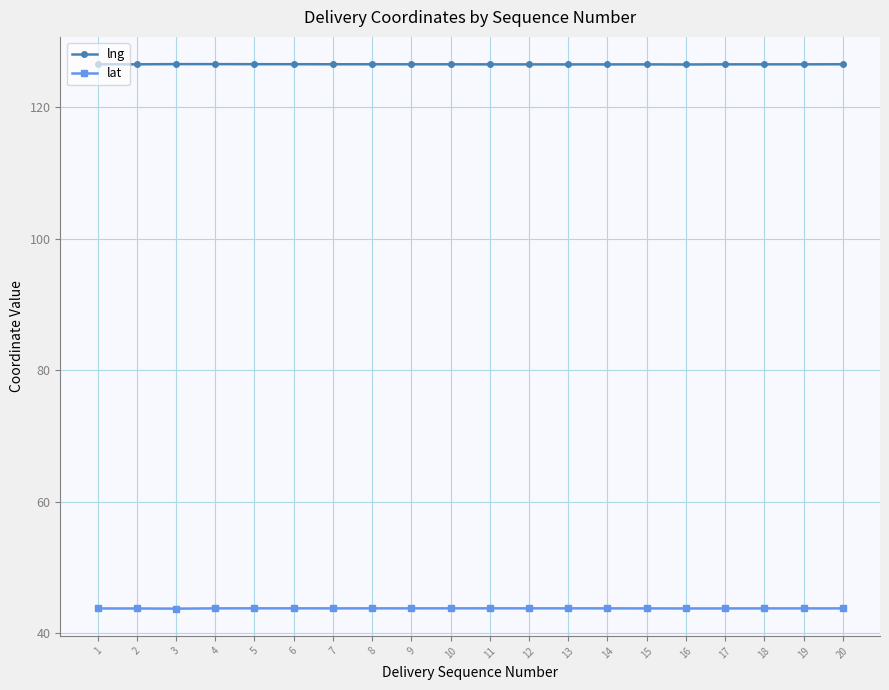

What is the difference between the highest and lowest values at 2?

82.8